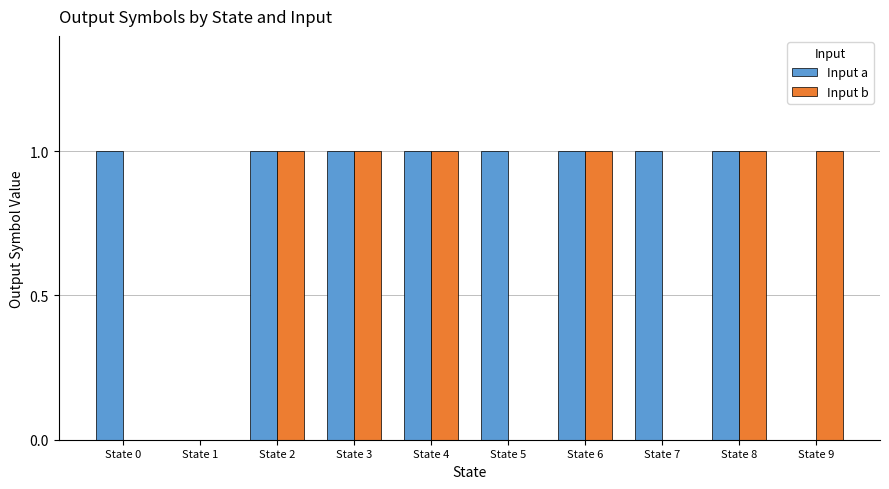

What is the average value of the Input b series?

1